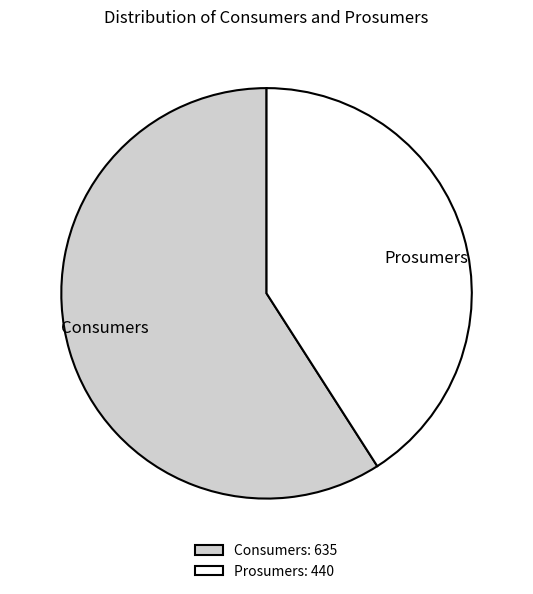

Rank the categories by value from lowest to highest.

Prosumers, Consumers